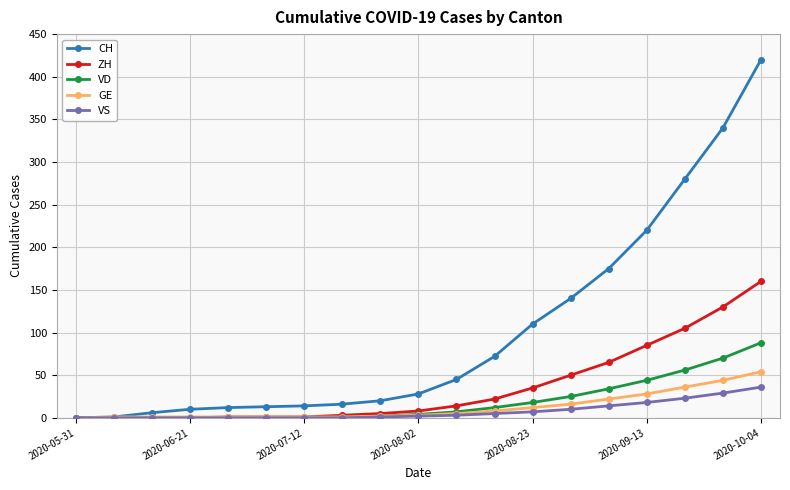

Which series has the largest range (max minus min)?

CH